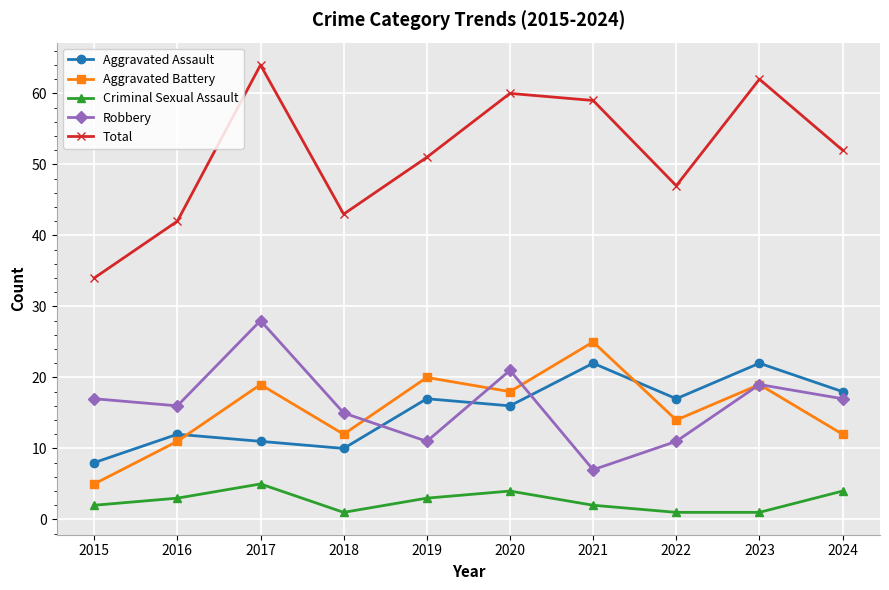

What is the value of the Criminal Sexual Assault point at the 7th from the left?

2